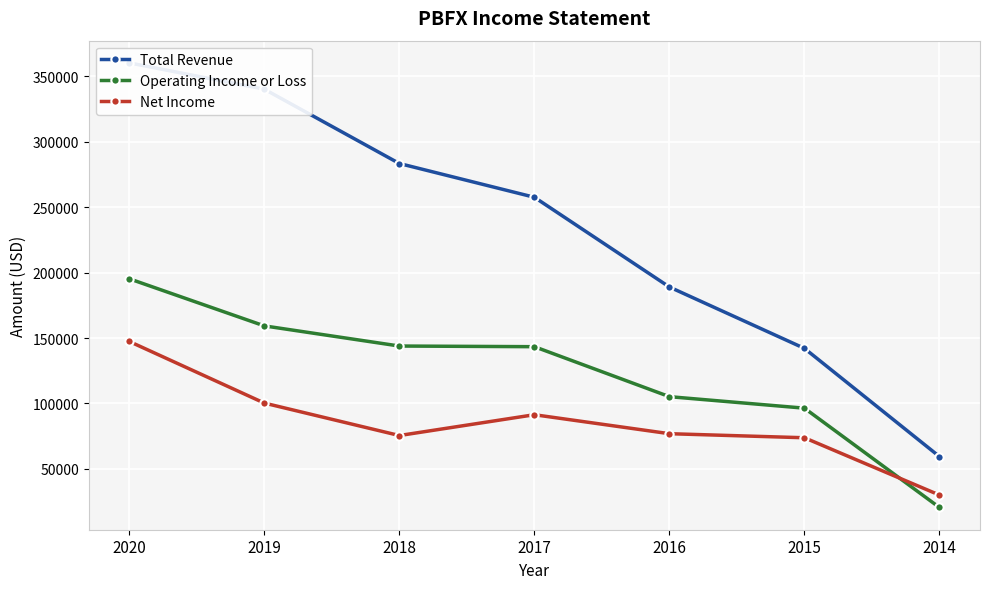

What is the total value across all series at 2014?

109900